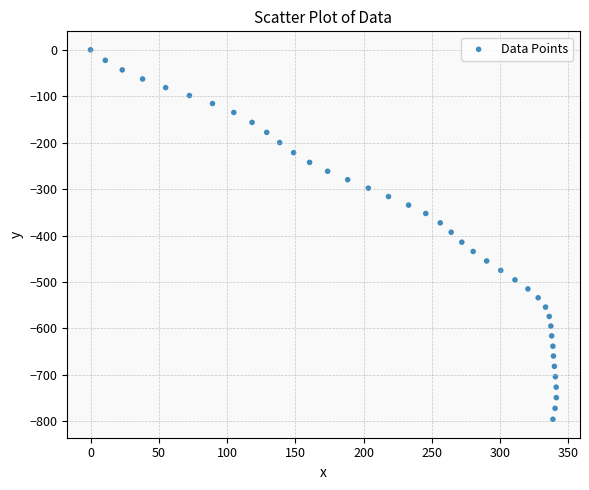

What is the range of Y values (max minus min)?

795.5